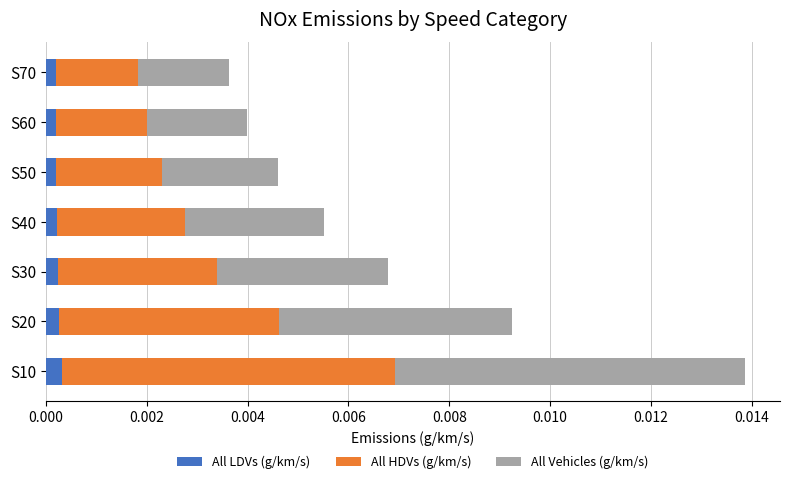

At which category is the sum across all series the highest?

S10